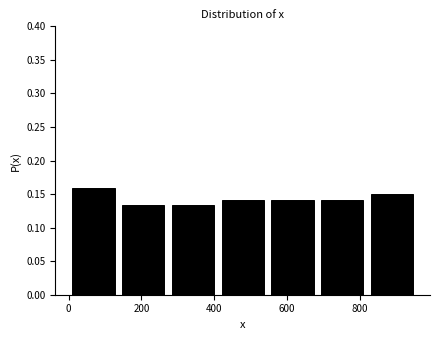

How tall is the bar that spans 680 to 820 on the x-axis? Neither the bar edges nor the heights are printed on the chart, so give them approximately, as read against the axes.

0.140